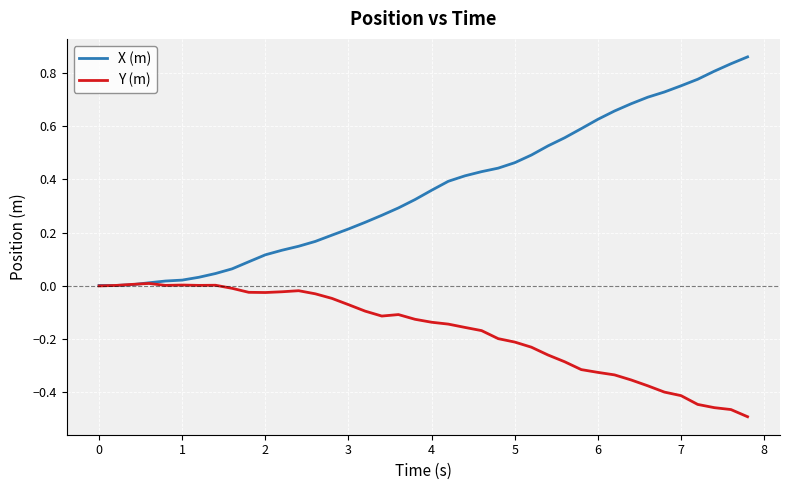

Which series has the widest spread of values?

X (m)